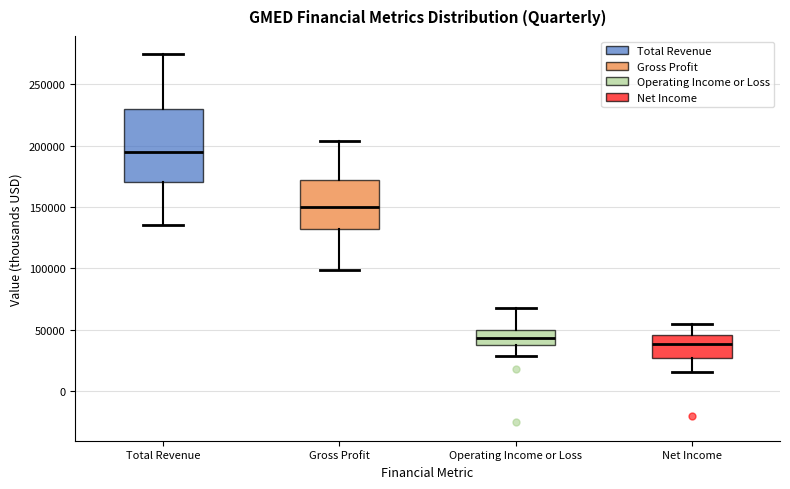

Reading left to right, transcribe this box plot: for each box, give where its median line is, the range the box spans, and where its two whiskers end, as read against the y-axis. The values are not printed on the chart, so give them approximately, as read against the axis.

Total Revenue: median 195000, box 170000 to 230000, whiskers 135000 to 275000
Gross Profit: median 150000, box 130000 to 170000, whiskers 100000 to 205000
Operating Income or Loss: median 45000, box 35000 to 50000, whiskers 30000 to 70000
Net Income: median 40000, box 25000 to 45000, whiskers 15000 to 55000